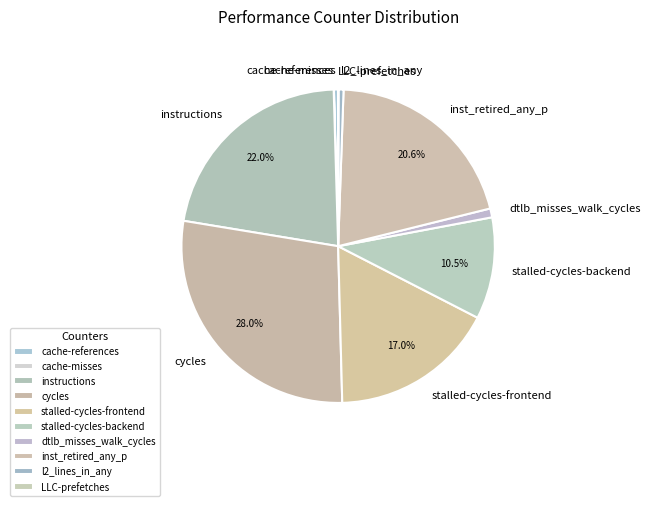

What is the largest slice in the pie chart?

cycles